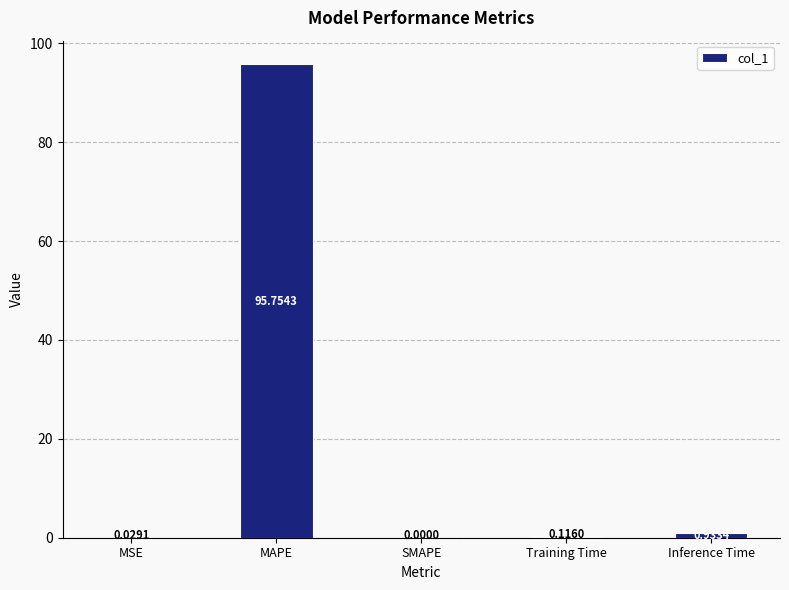

Which label corresponds to the largest value in the chart?

MAPE